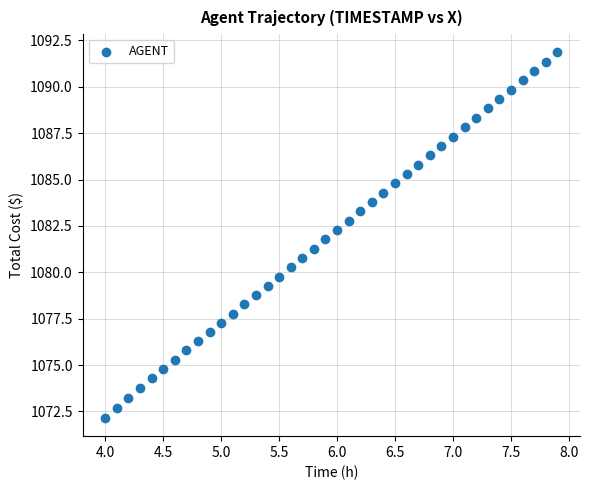

What is the range of X values (max minus min)?

3.9